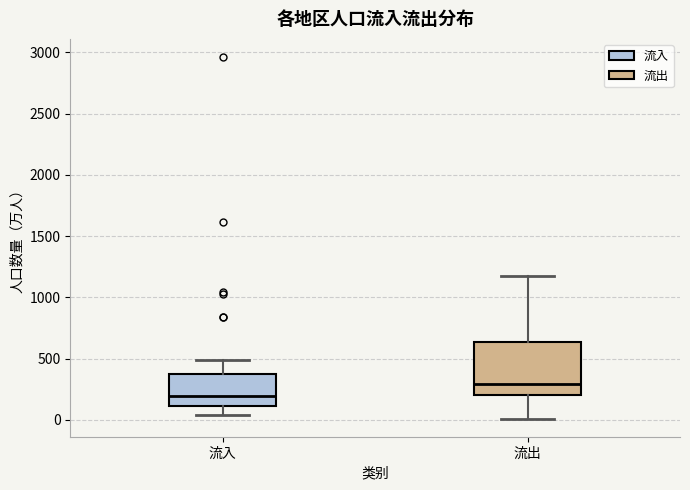

Reading left to right, read every box against the y-axis: the position of its median line, the range the box covers, and the ends of its whiskers. The values are not printed on the chart, so give them approximately, as read against the axis.

流入: median 200, box 100 to 400, whiskers 50 to 500
流出: median 300, box 200 to 650, whiskers 0 to 1150